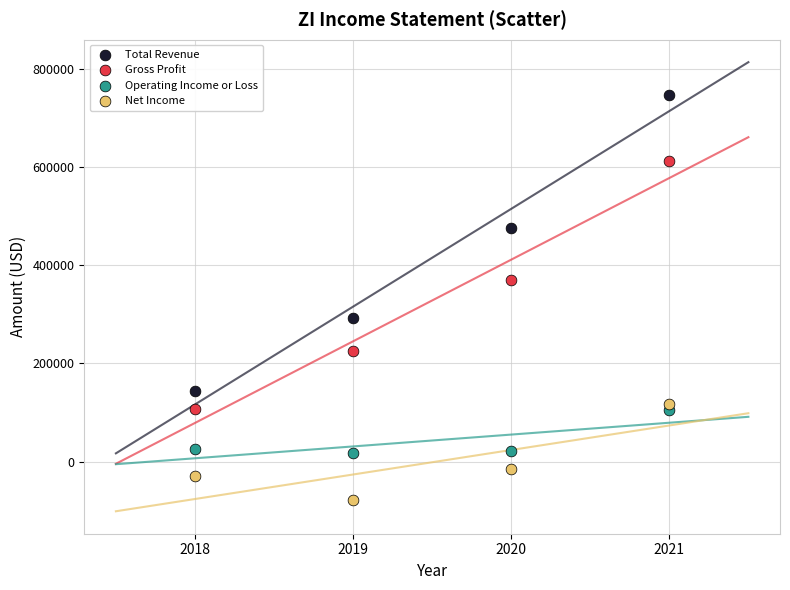

What are all the series names shown in the legend?

Total Revenue, Gross Profit, Operating Income or Loss, Net Income